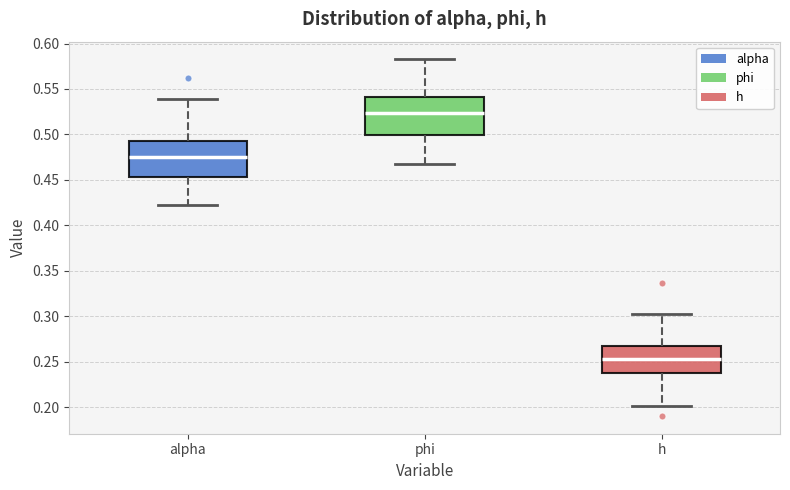

Reading left to right, transcribe this box plot: for each box, give where its median line is, the range the box spans, and where its two whiskers end, as read against the y-axis. The values are not printed on the chart, so give them approximately, as read against the axis.

alpha: median 0.475, box 0.455 to 0.495, whiskers 0.420 to 0.540
phi: median 0.525, box 0.500 to 0.540, whiskers 0.465 to 0.580
h: median 0.250, box 0.240 to 0.265, whiskers 0.200 to 0.305